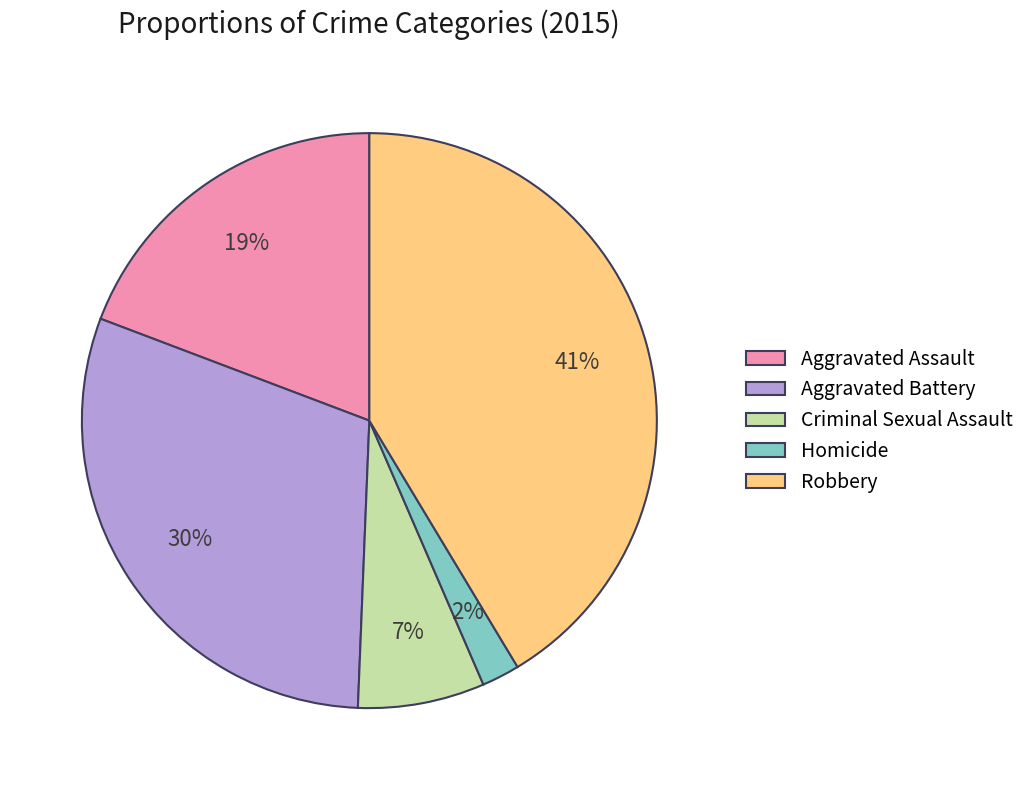

Do Aggravated Assault and Homicide together represent more than half of the pie?

No